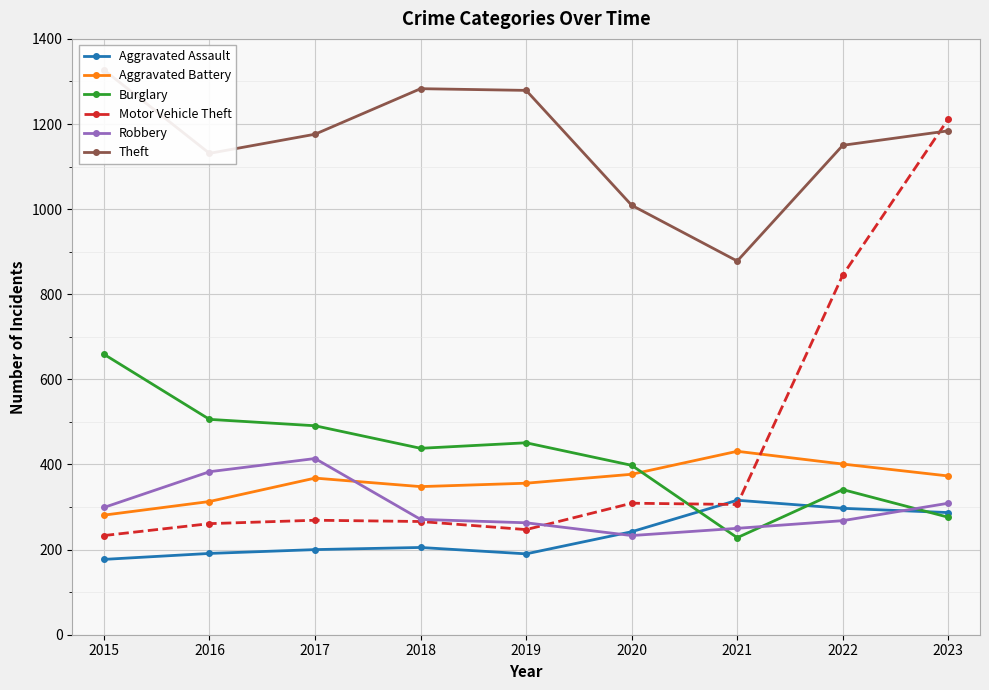

How many data points in Aggravated Assault are less than 205?

4